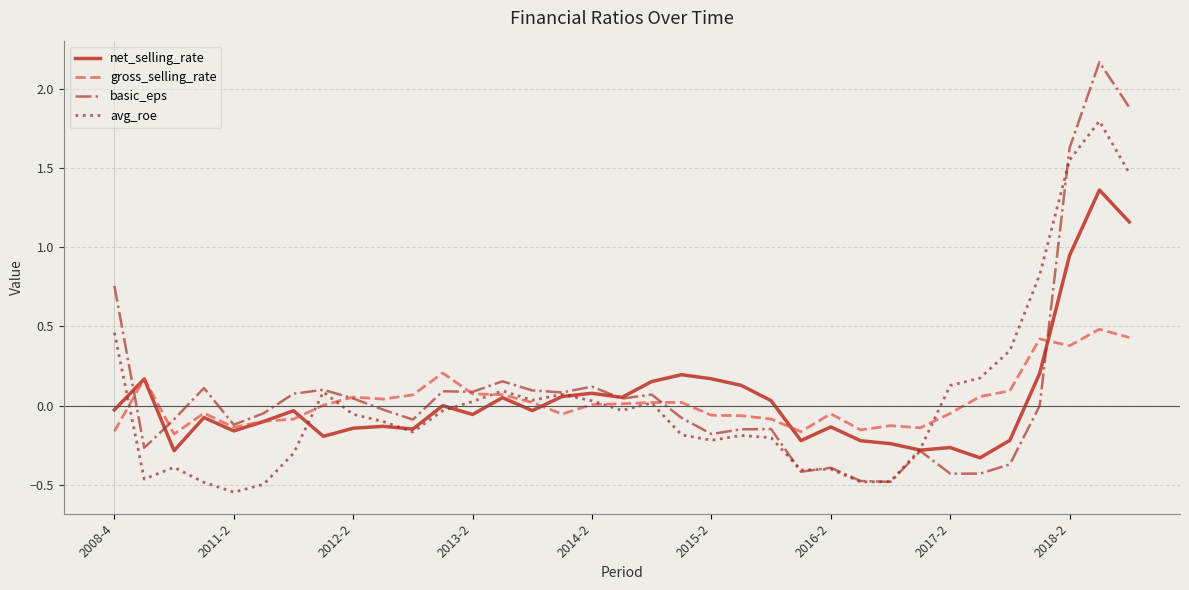

Which series has the widest spread of values?

basic_eps